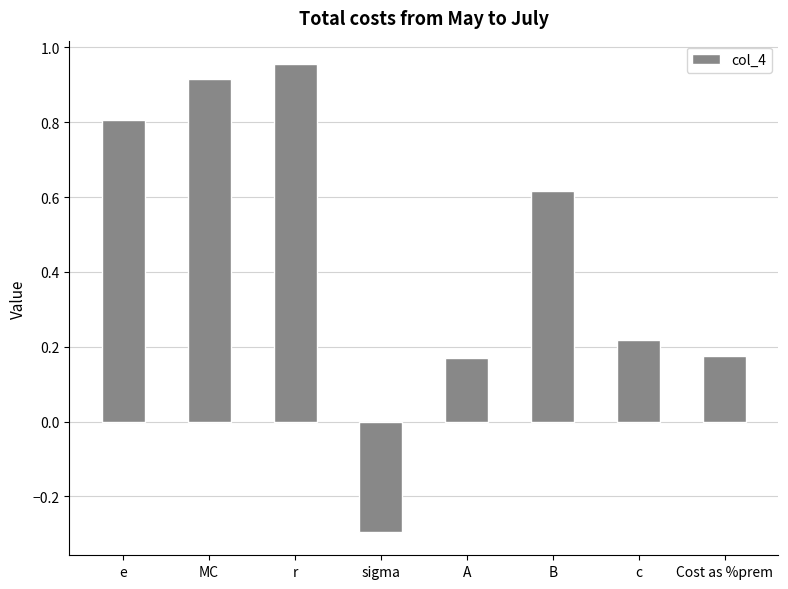

What is the sum of the values at B and r?

1.6